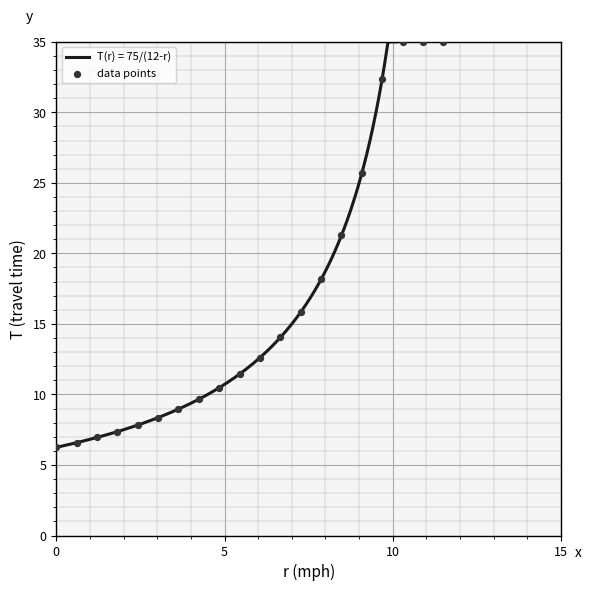

What is the highest value of the T(r) = 75/(12-r) series?

35.0